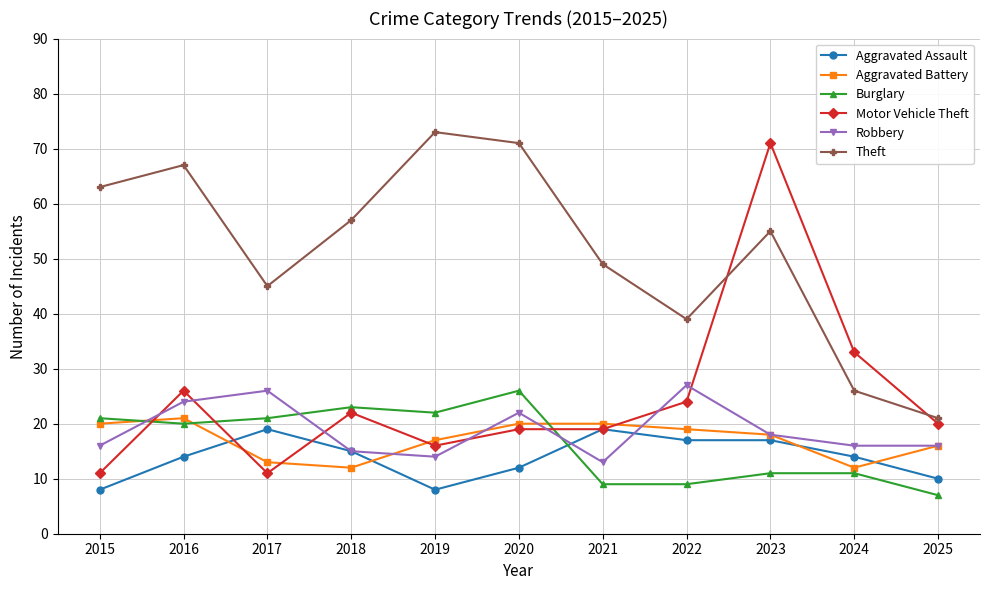

Which series has the widest spread of values?

Motor Vehicle Theft